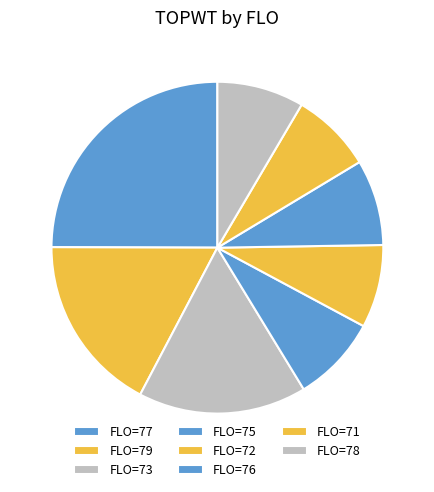

Count the number of slices in the pie.

8